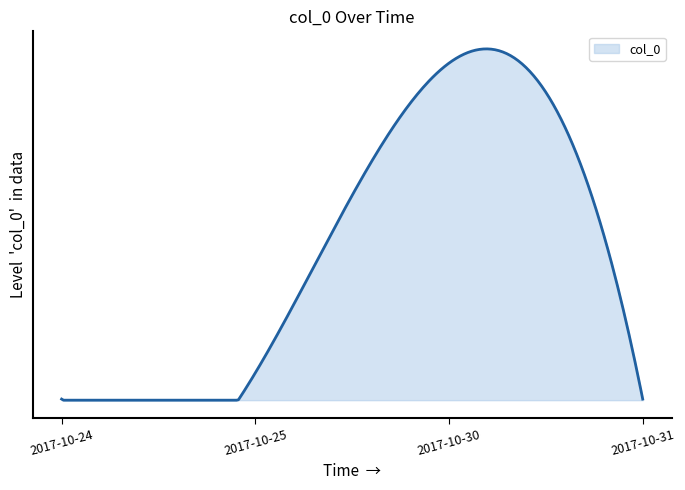

Is this an area chart (filled region under the line)?

Yes